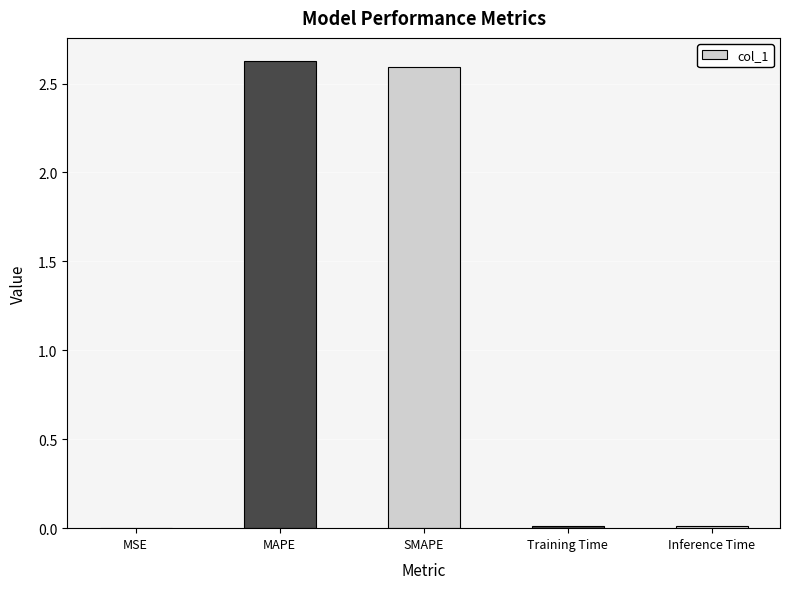

What is the sum of all values?

5.2